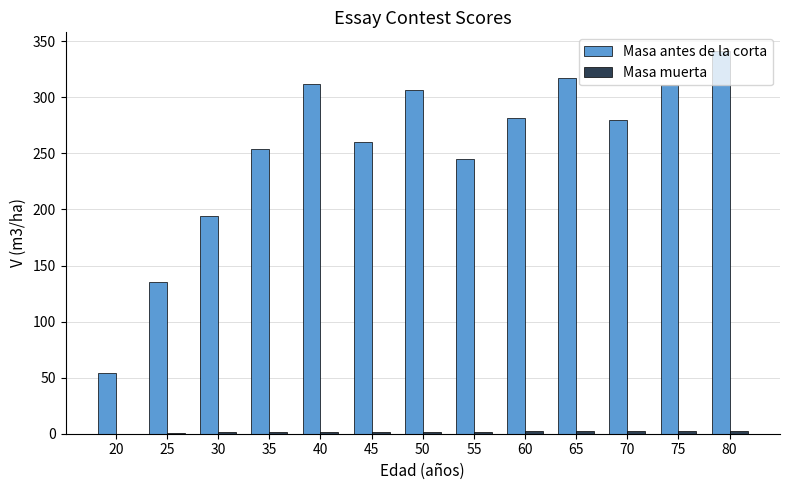

The Masa antes de la corta series shows 485.2 at 50. True or false?

False